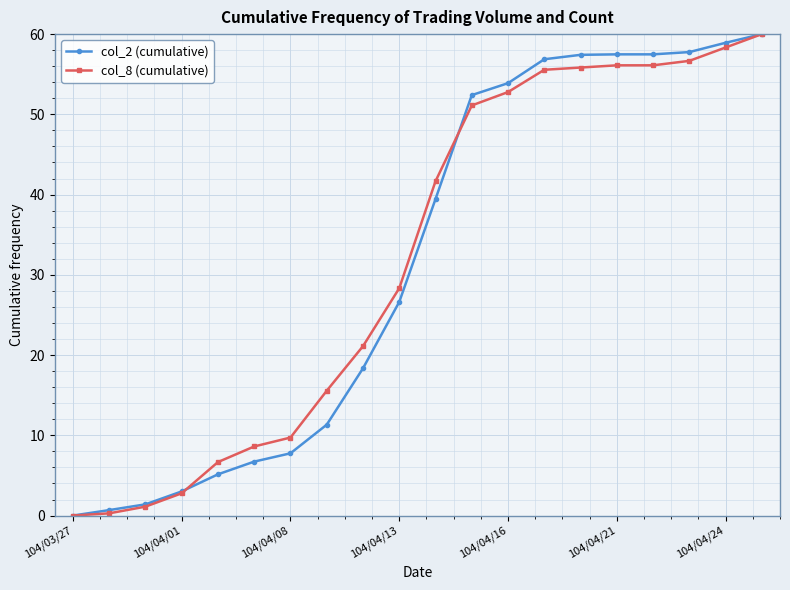

How many values in the col_8 (cumulative) series exceed 41?

10